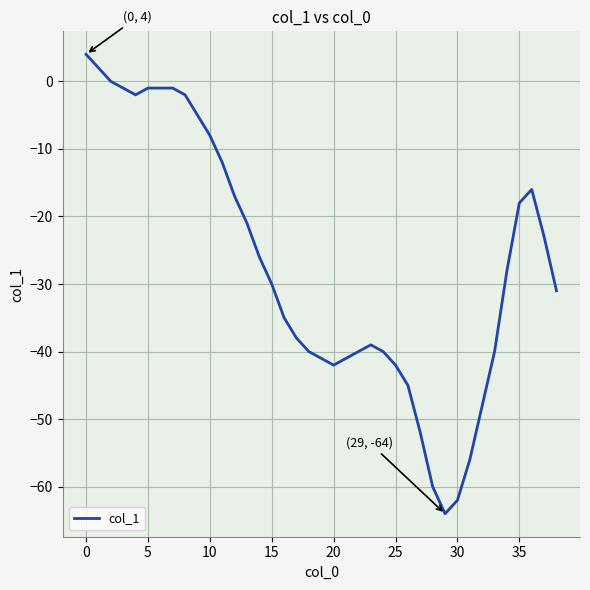

What is the greatest value displayed?

4